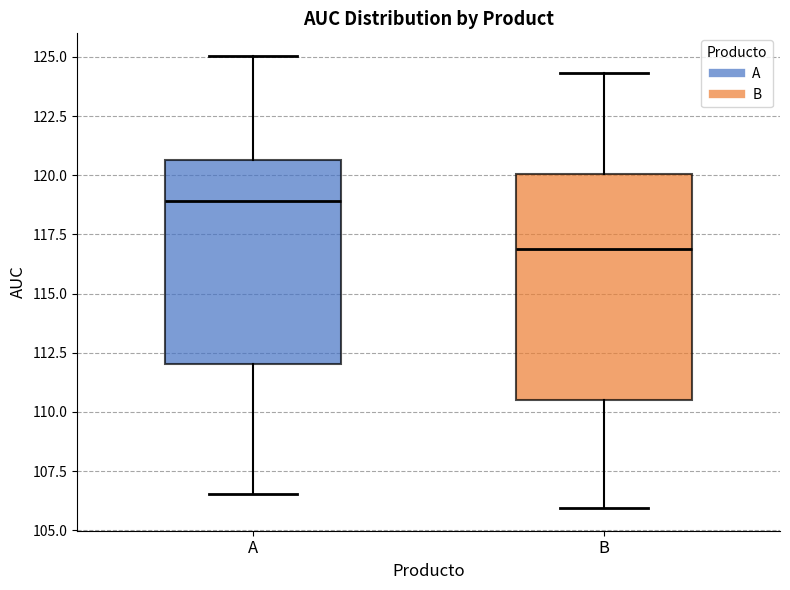

Comparing the boxes themselves (not the whiskers), which one is the tallest?

B